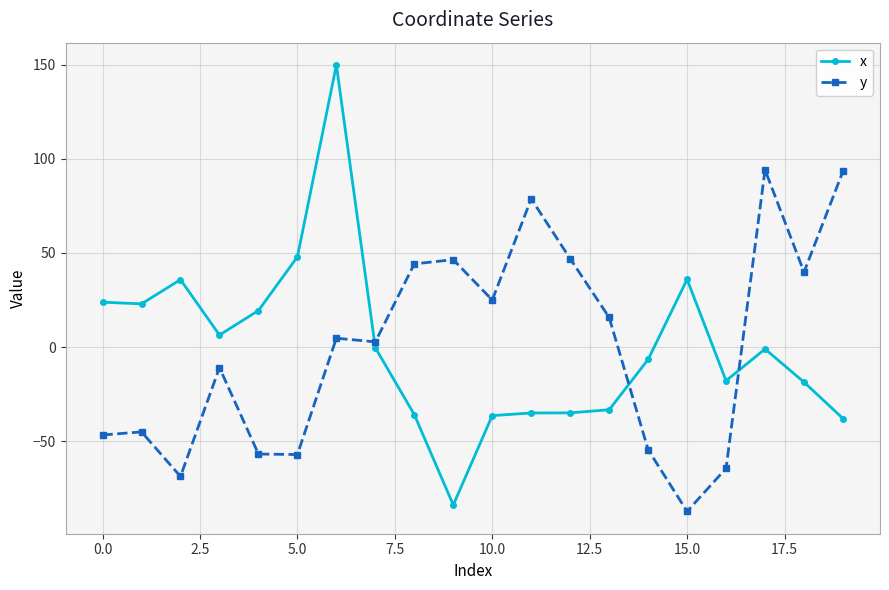

What is the difference between the maximum and minimum values in the x series?

233.8